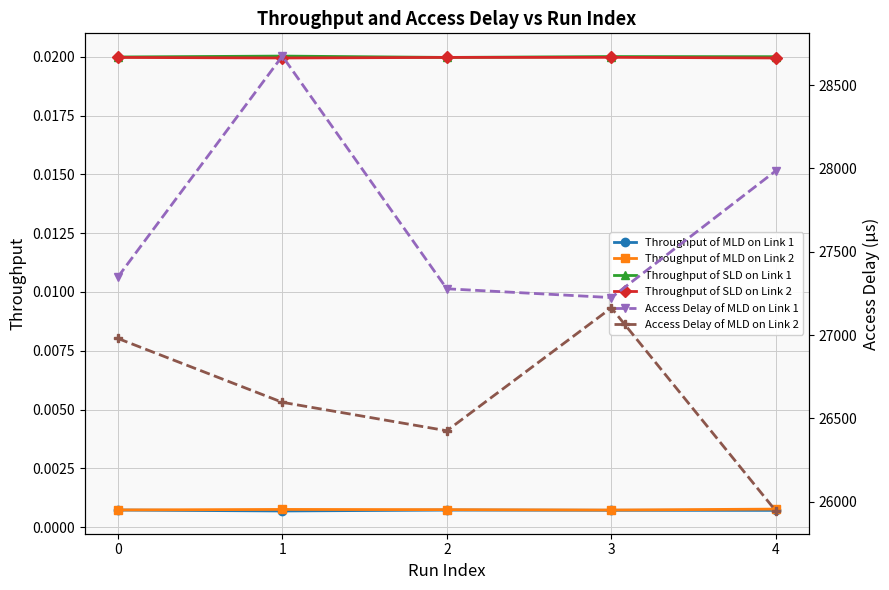

Where is the first local minimum for Throughput of SLD on Link 1?

2